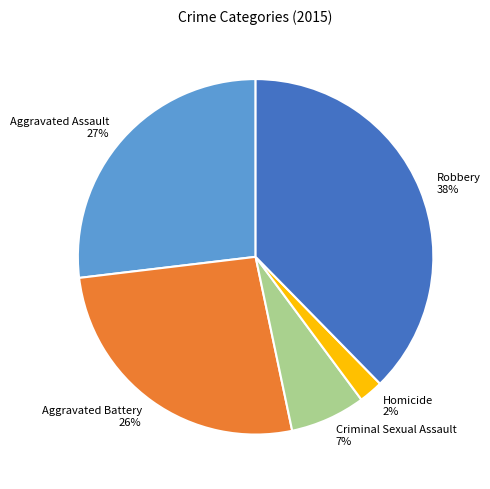

Does Criminal Sexual Assault account for over 50% of the chart?

No